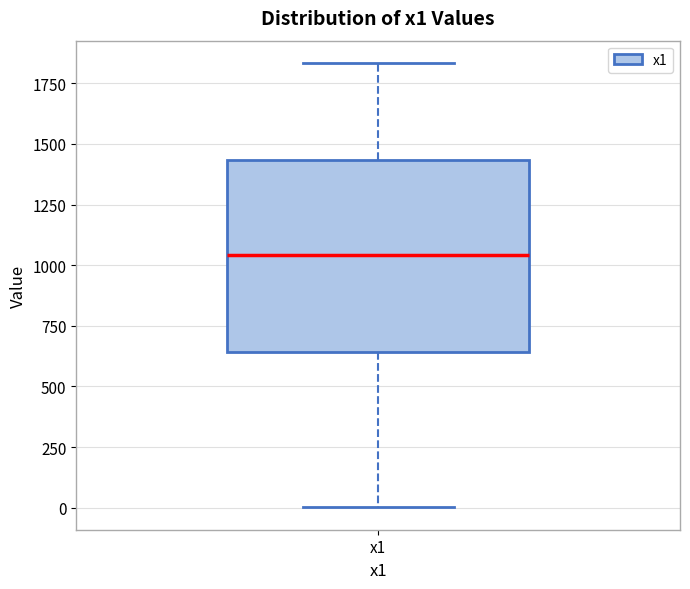

Transcribe this box plot: give where the median line is, the range the box spans, and where the two whiskers end, as read against the y-axis. The values are not printed on the chart, so give them approximately, as read against the axis.

median 1050, box 650 to 1450, whiskers 0 to 1850